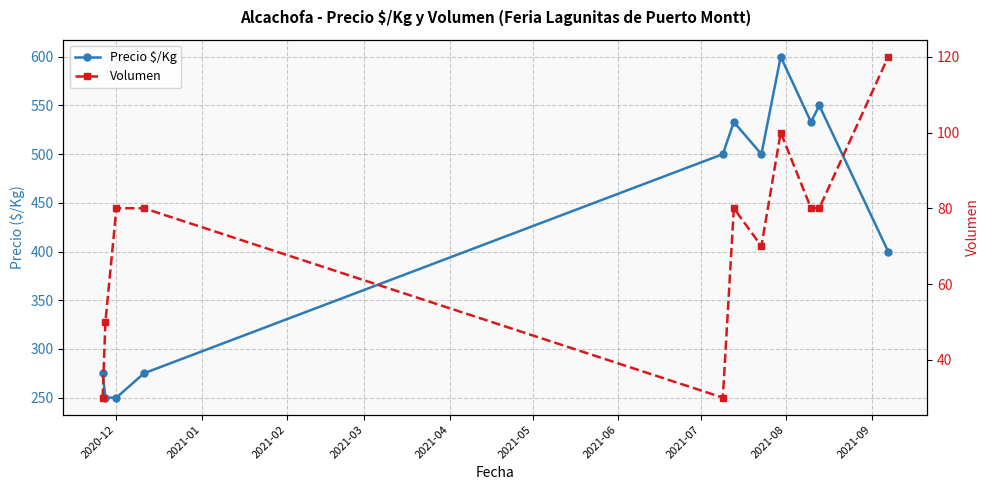

Does the chart display data point markers on the line(s)?

Yes